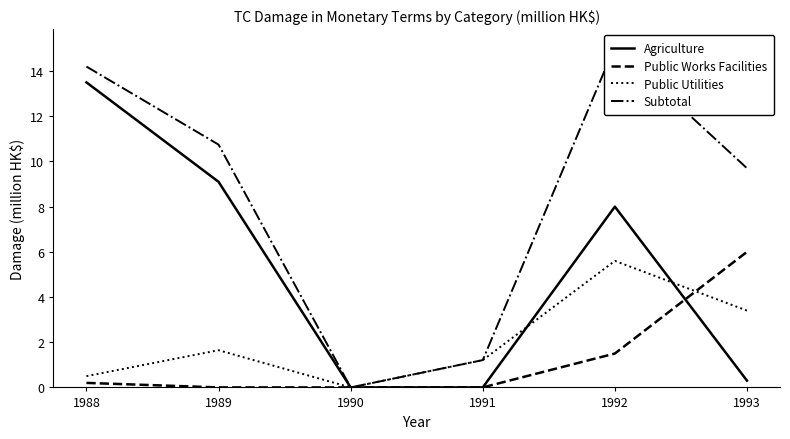

What is the total value across all series at 1993?

19.4